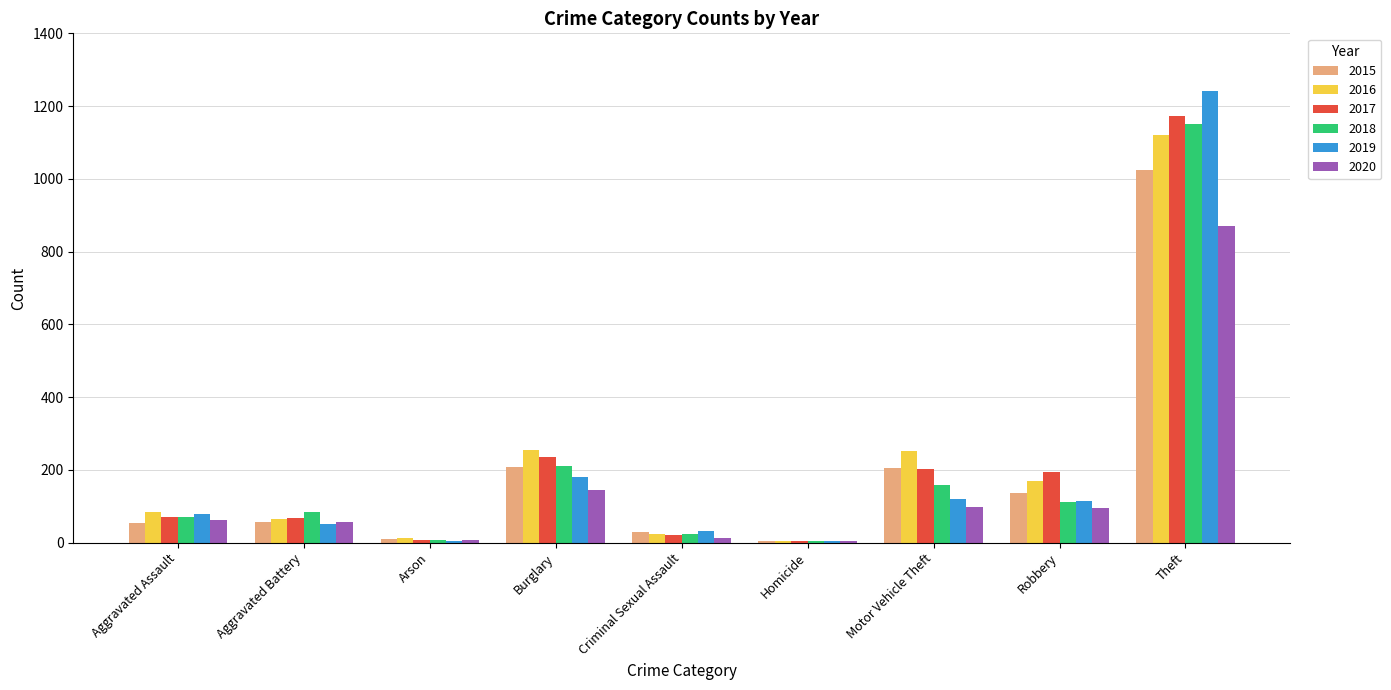

What is the sum of the 2018 values at Burglary and Aggravated Assault?

283